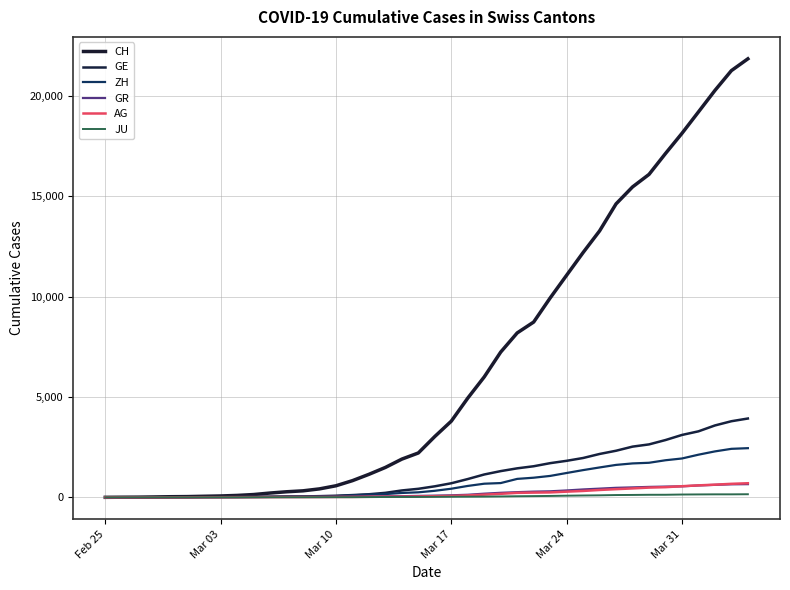

At how many categories does at least one series exceed 14095?

9